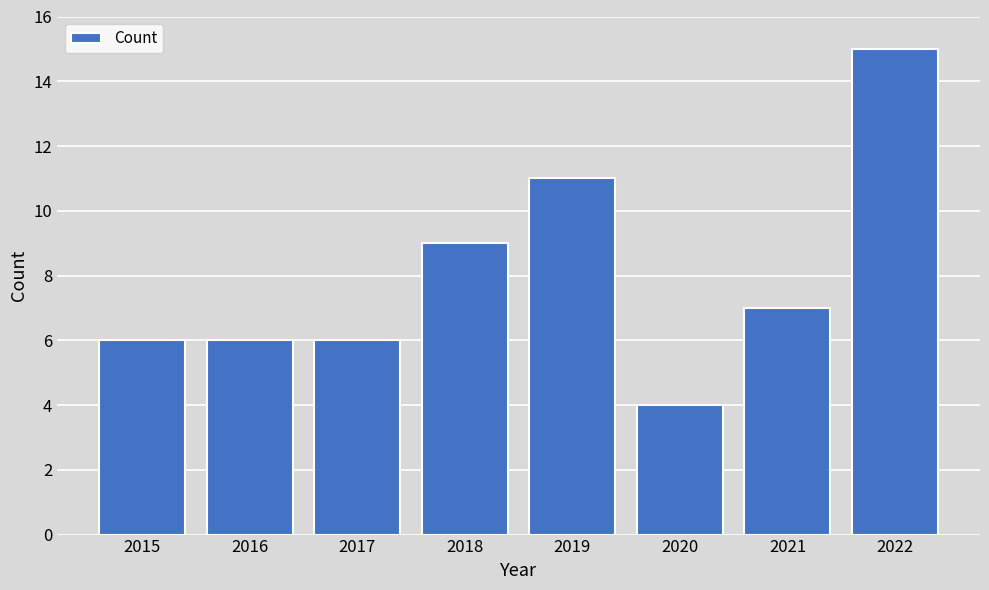

Which label corresponds to the largest value in the chart?

2022